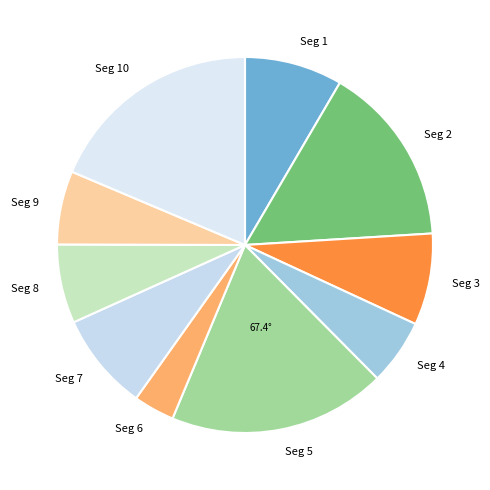

Count the number of slices in the pie.

10